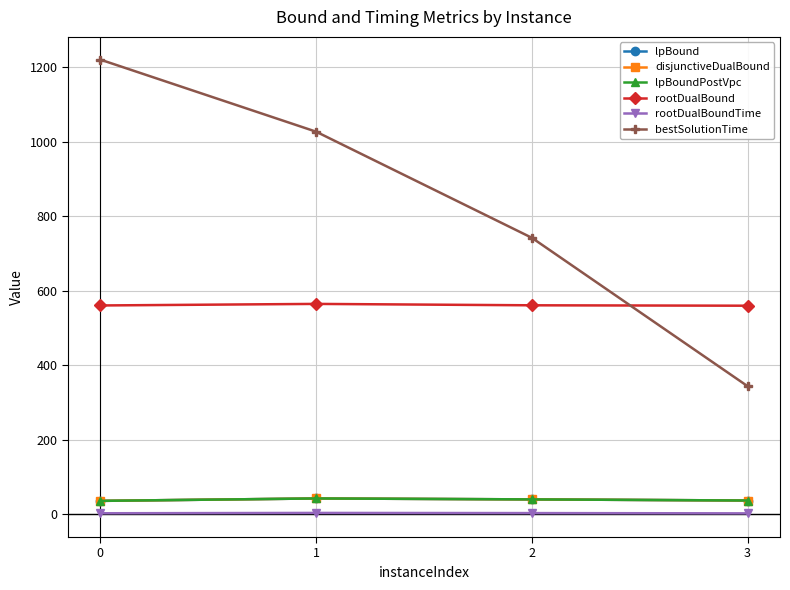

What is the spread (max minus min) of values at 1?

1022.9